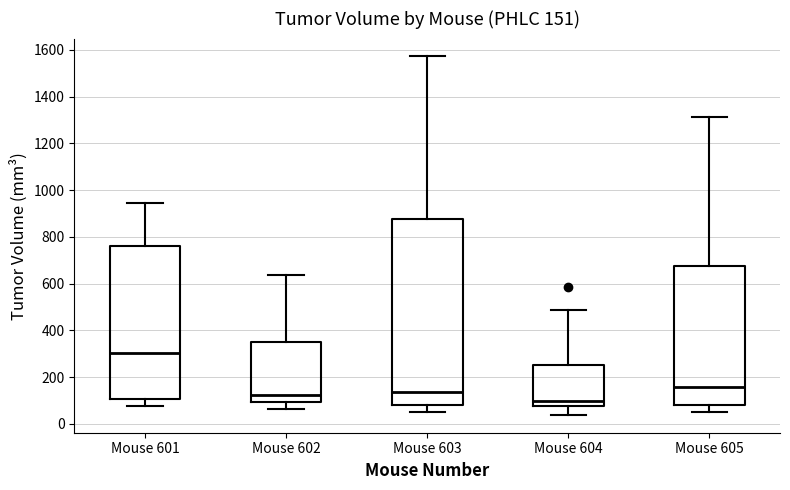

Which box is the tallest, from its lower edge to its upper edge?

Mouse 603